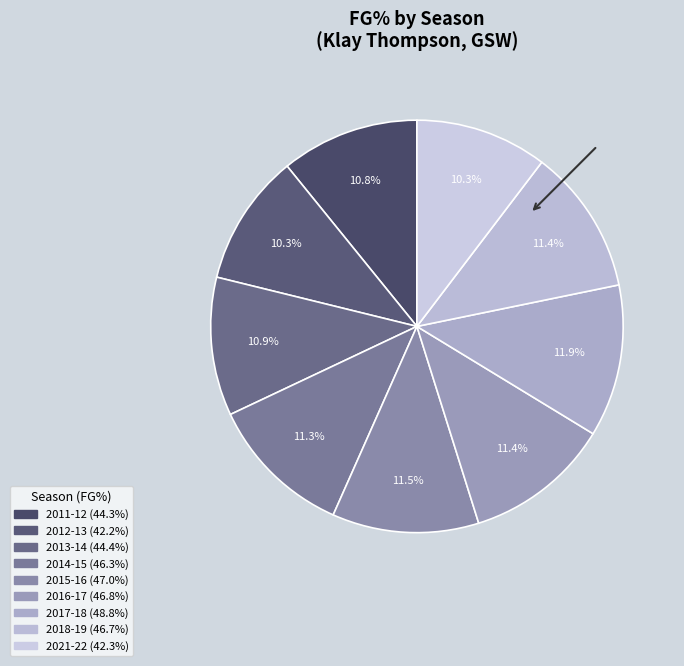

What is the smallest slice in the pie chart?

2012-13